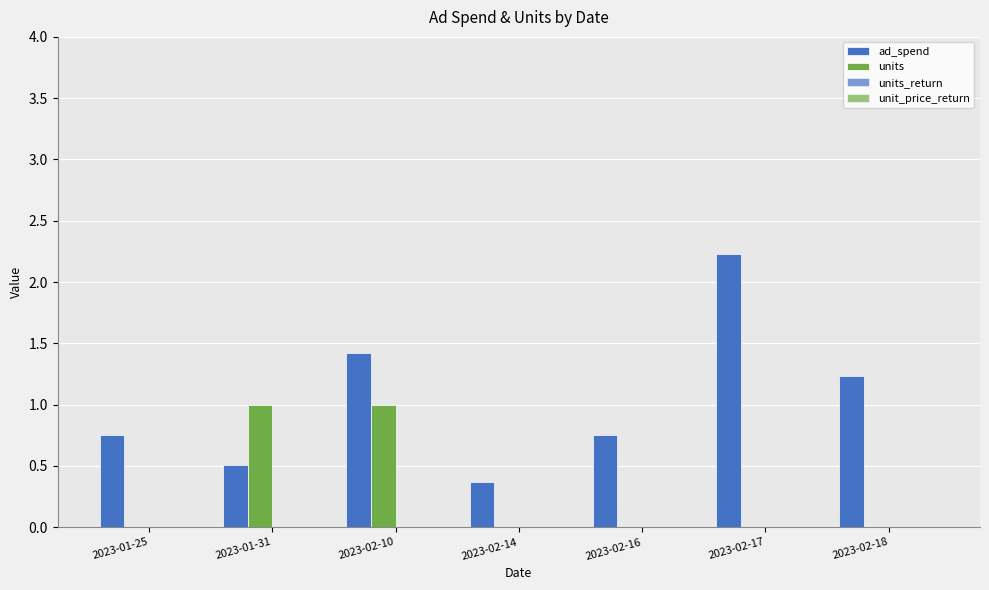

Is it true that ad_spend equals 1.0 at 2023-02-16?

False